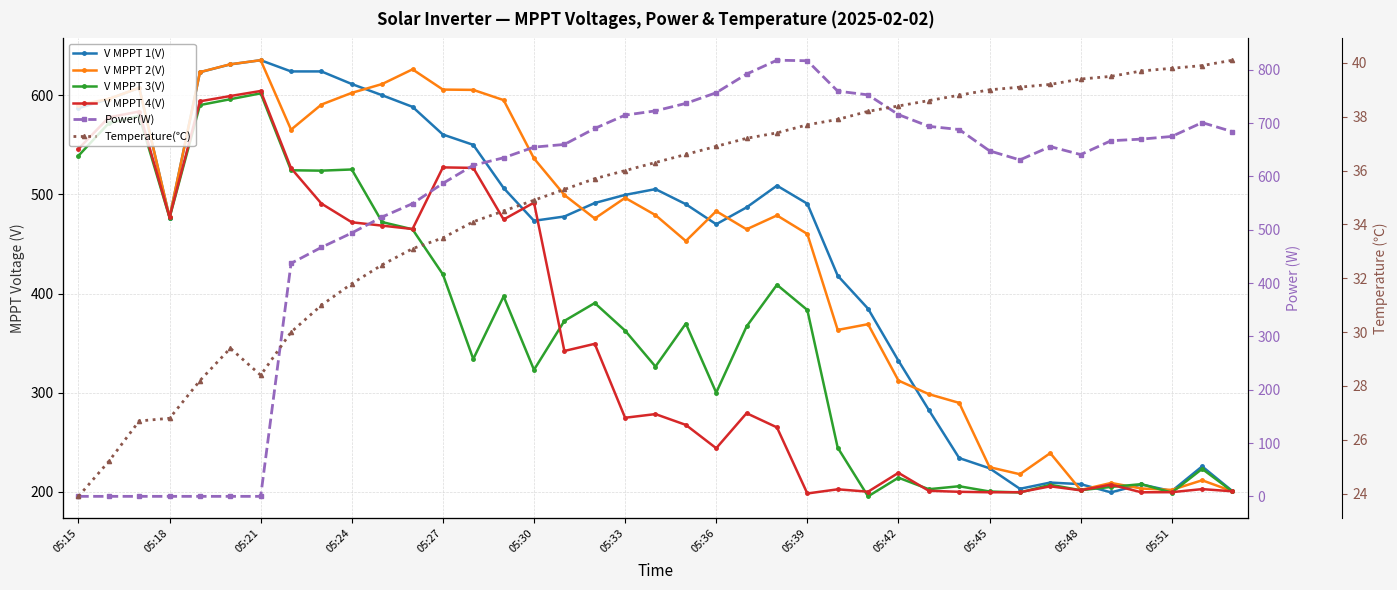

What is the greatest value displayed?

818.0